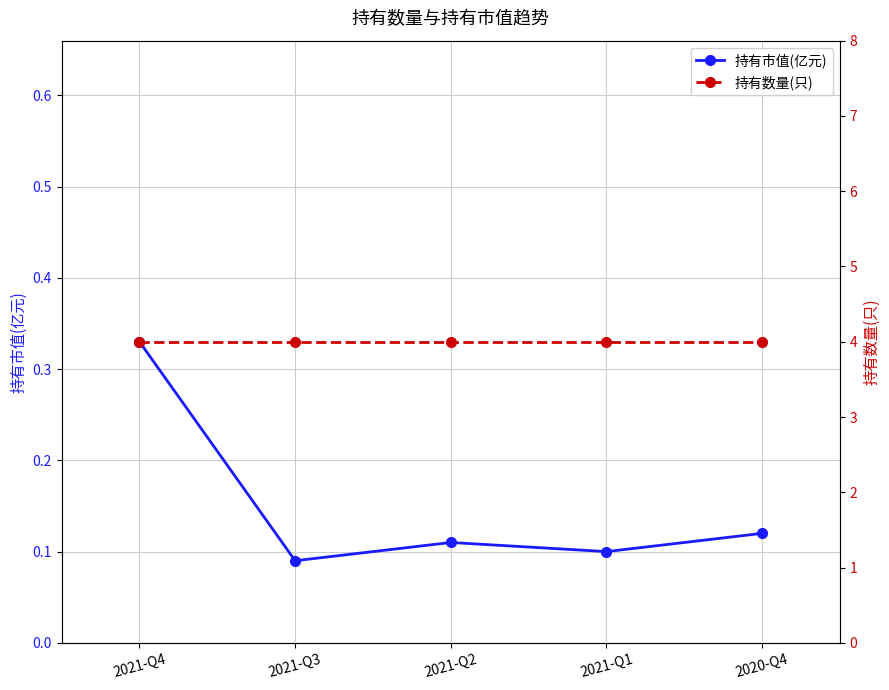

Is the value of 持有数量(只) at 2020-Q4 greater than the value of 持有市值(亿元) at 2020-Q4?

Yes